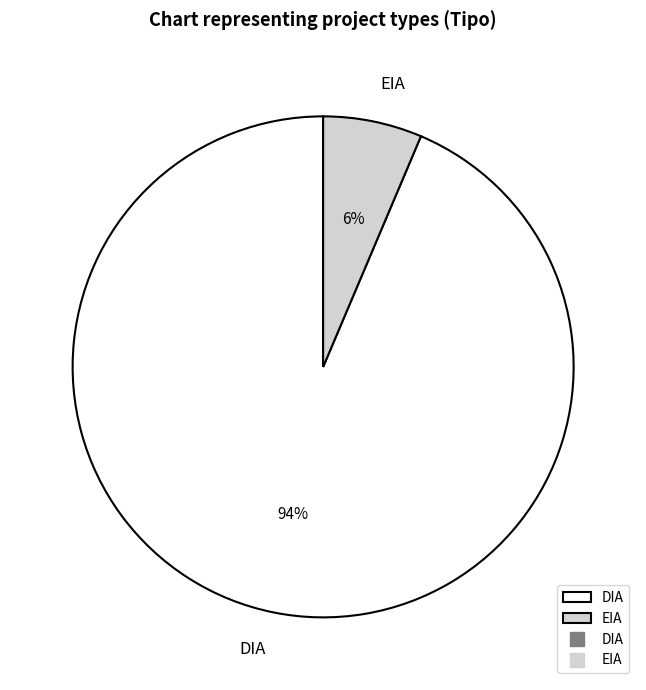

Between EIA and DIA, which is larger?

DIA